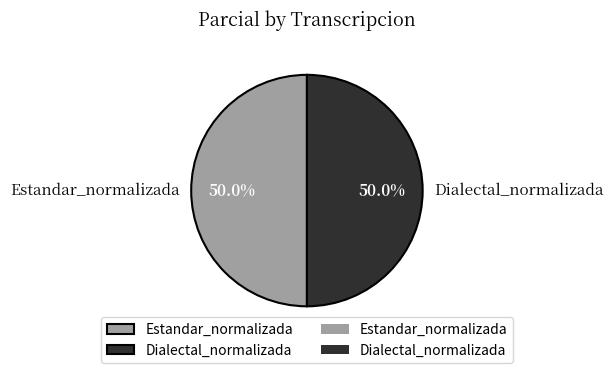

How much of the chart is everything except Estandar_normalizada?

50.0%